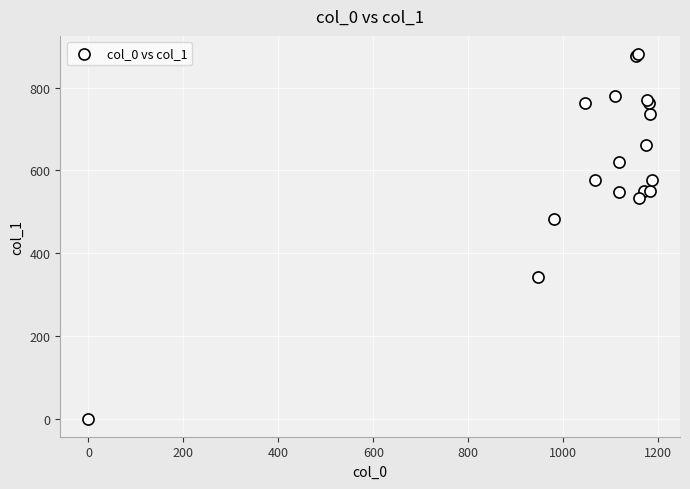

What Y value in the scatter plot is closest to 440?

482.6